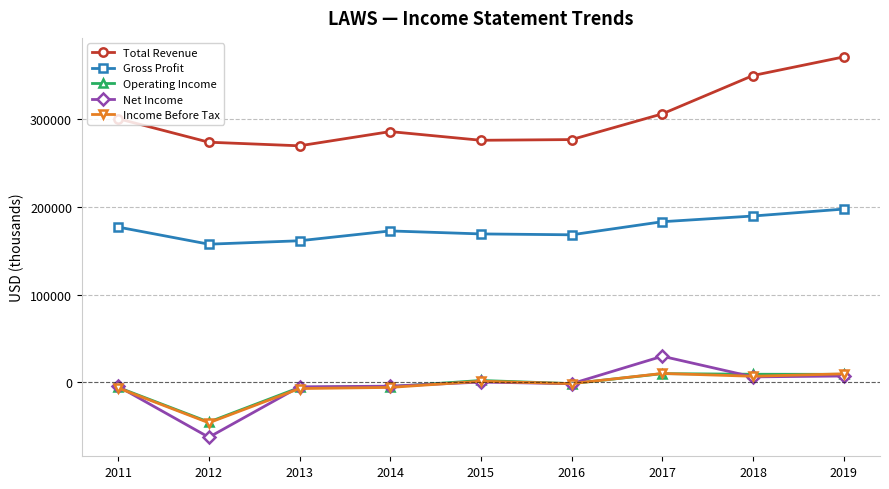

True or false: Operating Income and Total Revenue cross at least once.

False